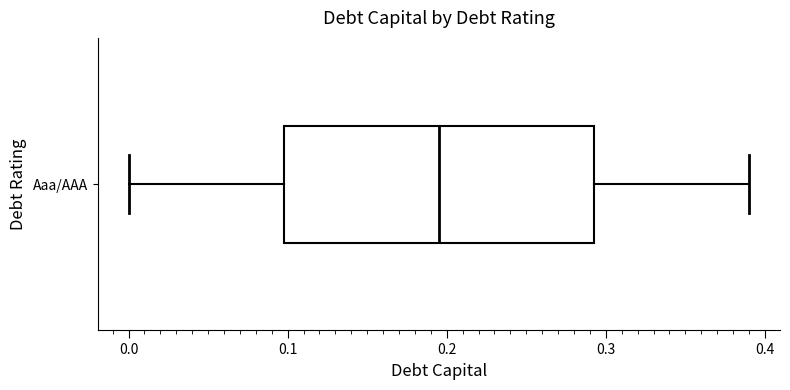

Read this box plot against the x-axis: the position of the median line, the range covered by the box, and the ends of both whiskers. The values are not printed on the chart, so give them approximately, as read against the axis.

median 0.20, box 0.10 to 0.29, whiskers 0.00 to 0.39